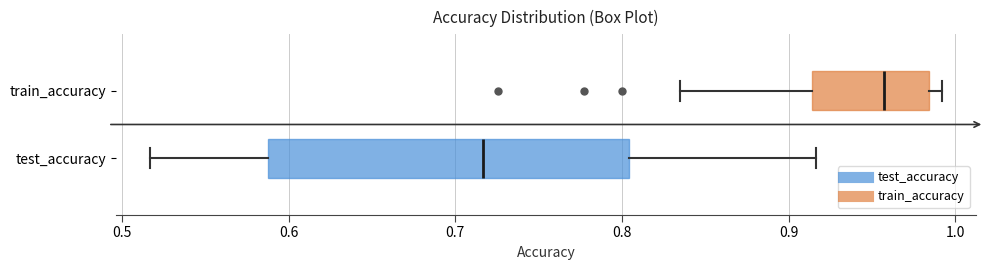

Which box has the furthest to the right median line?

train_accuracy